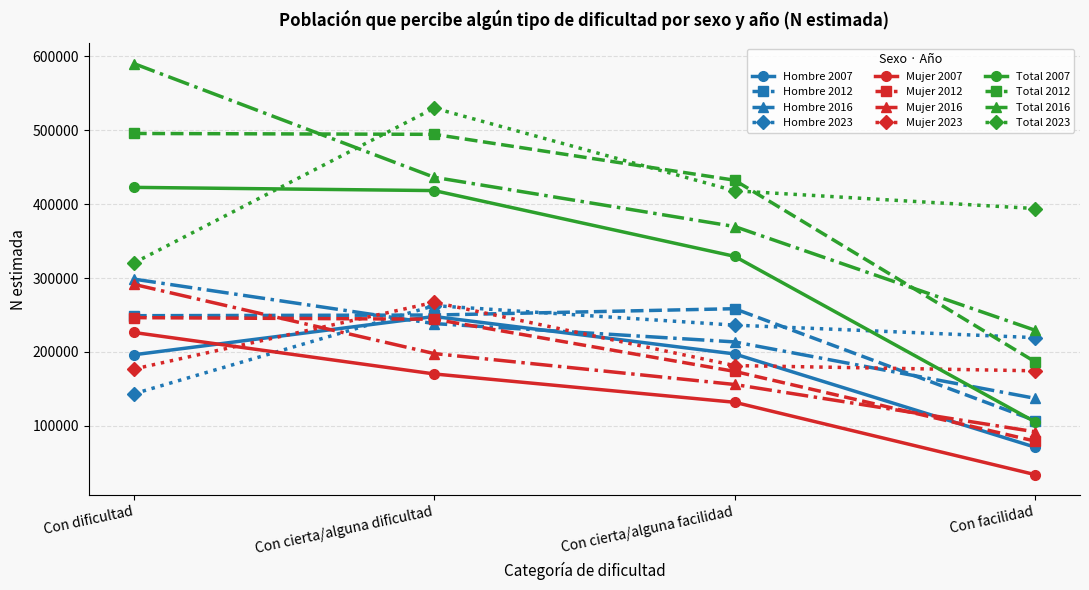

List the labels in order of Hombre 2016 value, smallest first.

Con facilidad, Con cierta/alguna facilidad, Con cierta/alguna dificultad, Con dificultad